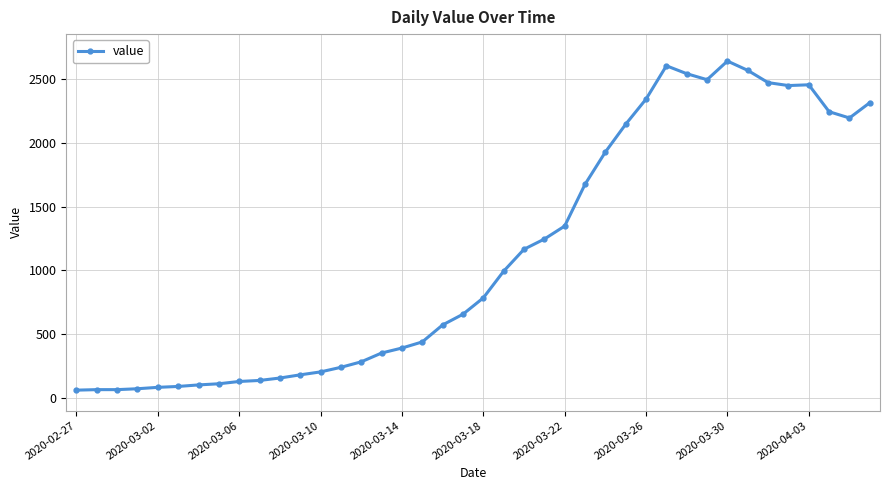

What is the smallest value displayed?

61